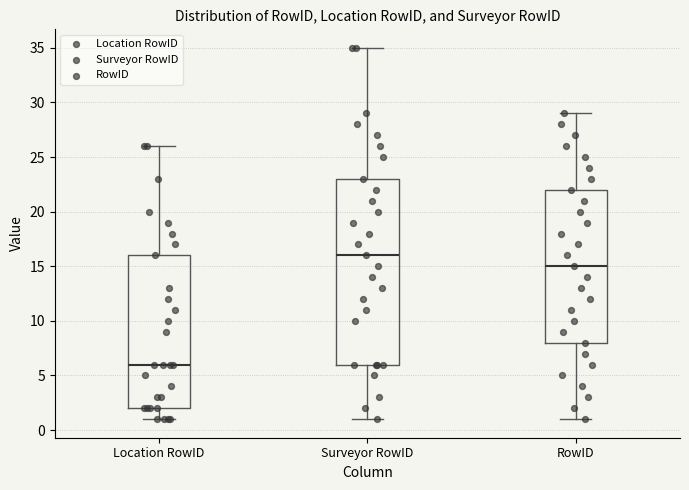

Reading left to right, read every box against the y-axis: the position of its median line, the range the box covers, and the ends of its whiskers. The values are not printed on the chart, so give them approximately, as read against the axis.

Location RowID: median 6, box 2 to 16, whiskers 1 to 26
Surveyor RowID: median 16, box 6 to 23, whiskers 1 to 35
RowID: median 15, box 8 to 22, whiskers 1 to 29